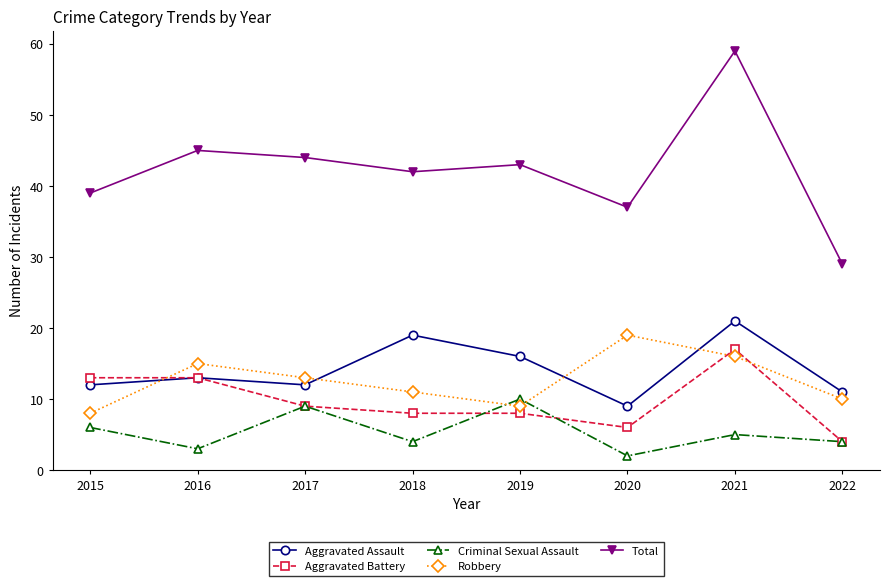

At which label does Total reach its minimum?

2022